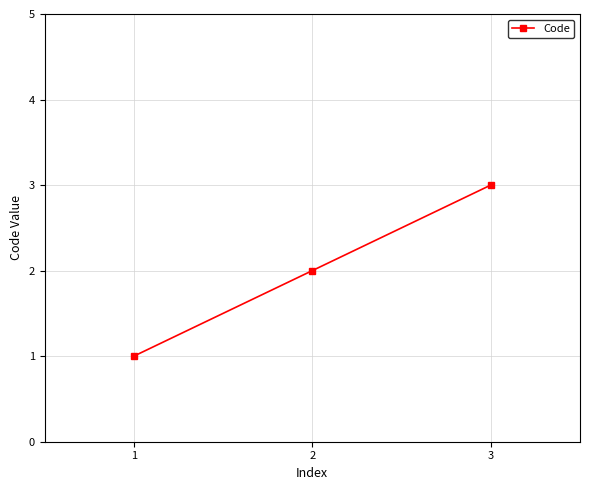

At which label is the value closest to 2?

2